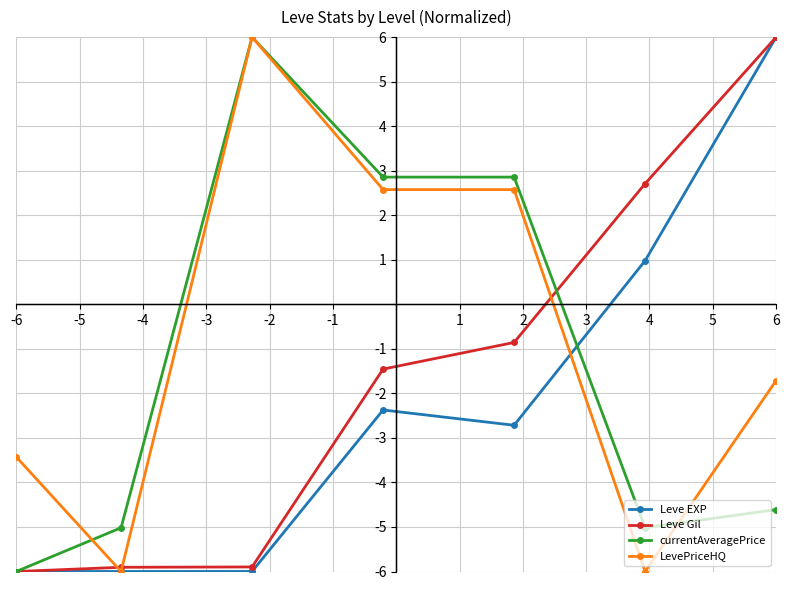

What is the greatest value displayed?

6.0